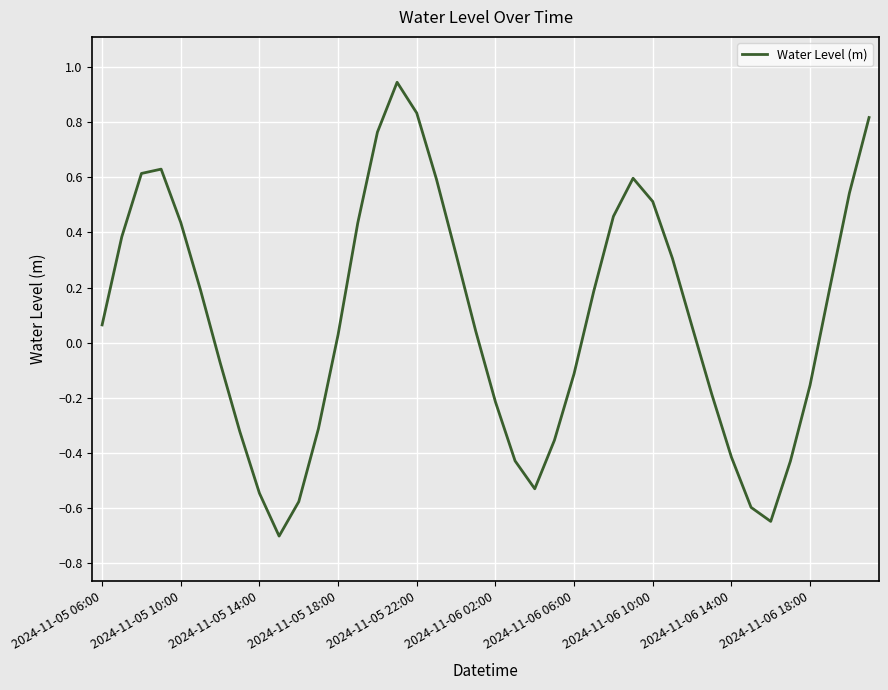

What is the smallest value displayed?

-0.7